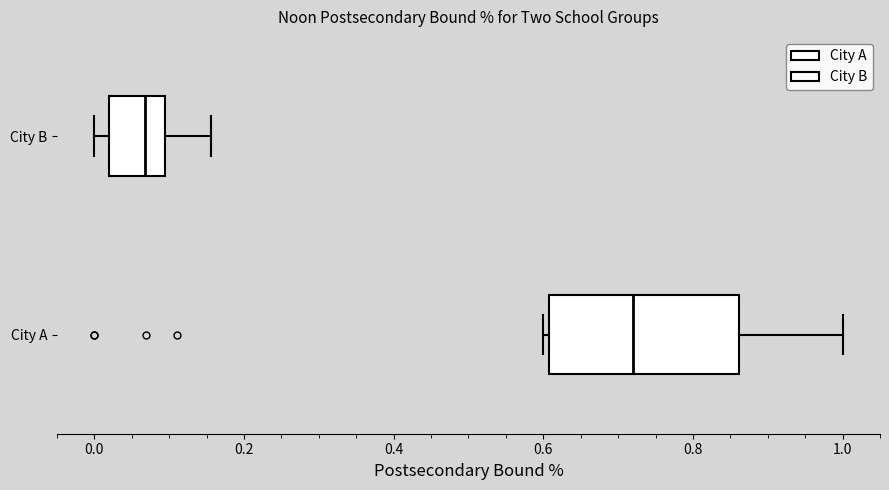

Reading bottom to top, transcribe this box plot: for each box, give where its median line is, the range the box spans, and where its two whiskers end, as read against the x-axis. The values are not printed on the chart, so give them approximately, as read against the axis.

City A: median 0.72, box 0.60 to 0.86, whiskers 0.60 (just left of the box's left edge) to 1.00
City B: median 0.06, box 0.02 to 0.10, whiskers 0.00 to 0.16